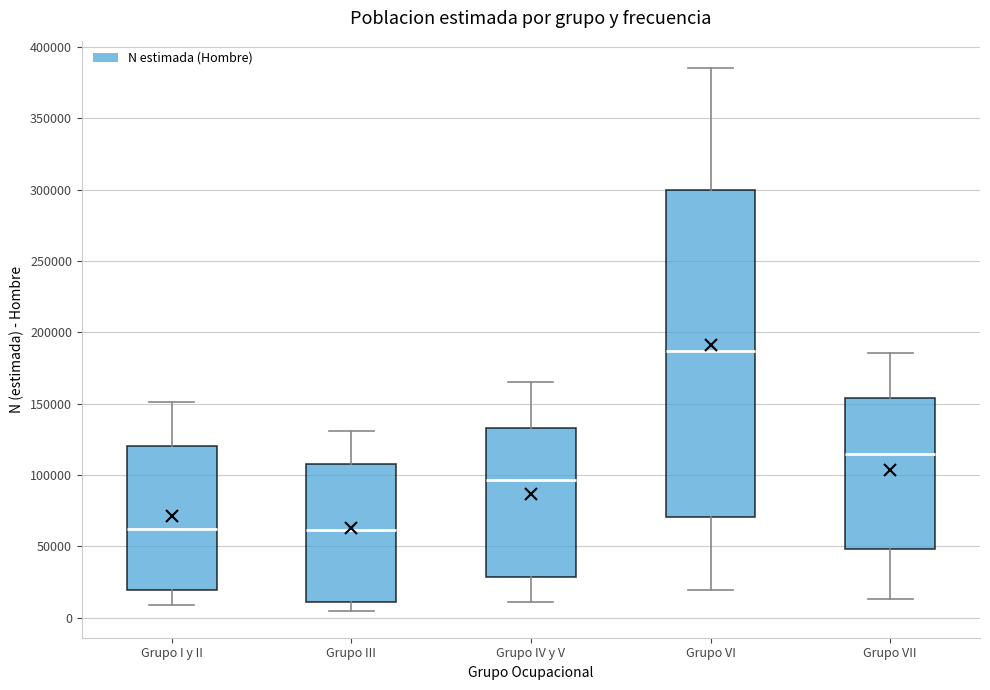

Reading left to right, read every box against the y-axis: the position of its median line, the range the box covers, and the ends of its whiskers. The values are not printed on the chart, so give them approximately, as read against the axis.

Grupo I y II: median 60000, box 20000 to 120000, whiskers 10000 to 150000
Grupo III: median 60000, box 10000 to 110000, whiskers 5000 to 130000
Grupo IV y V: median 95000, box 30000 to 135000, whiskers 10000 to 165000
Grupo VI: median 185000, box 70000 to 300000, whiskers 20000 to 385000
Grupo VII: median 115000, box 50000 to 155000, whiskers 15000 to 185000